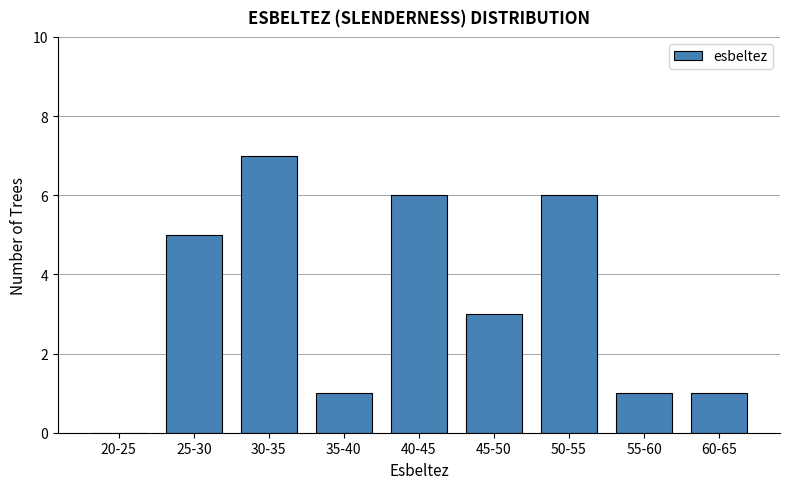

Reading left to right, transcribe all the data shown in this chart.

20-25=0	25-30=5	30-35=7	35-40=1	40-45=6	45-50=3	50-55=6	55-60=1	60-65=1